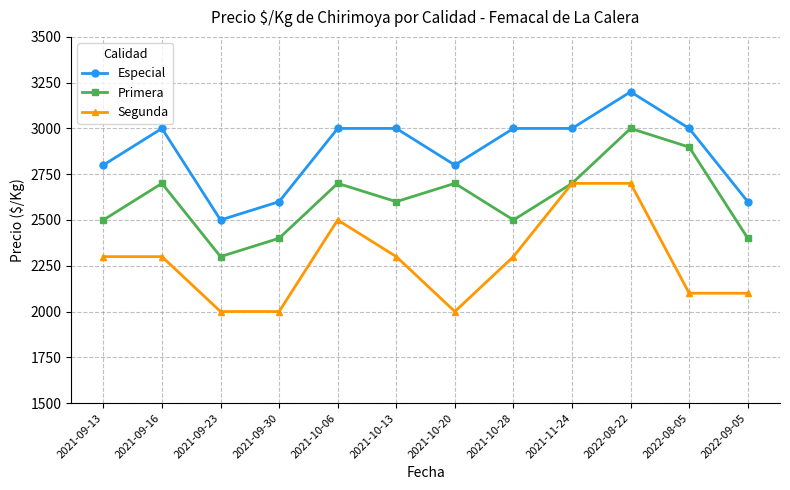

What is the value of the Especial point at the 5th from the left?

3000